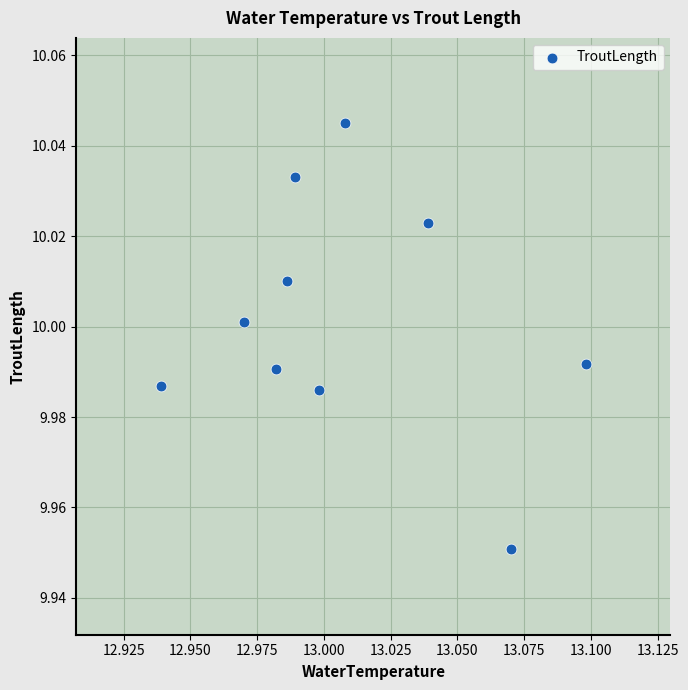

What is the average X value?

13.0